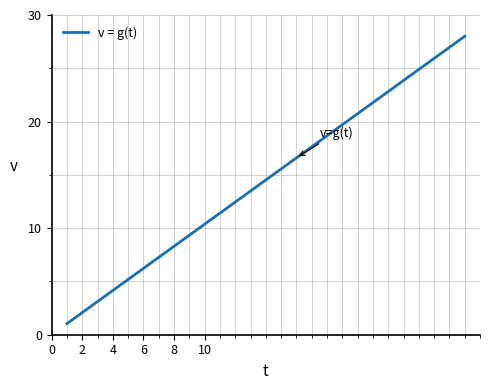

What is the maximum value shown in the chart?

28.0